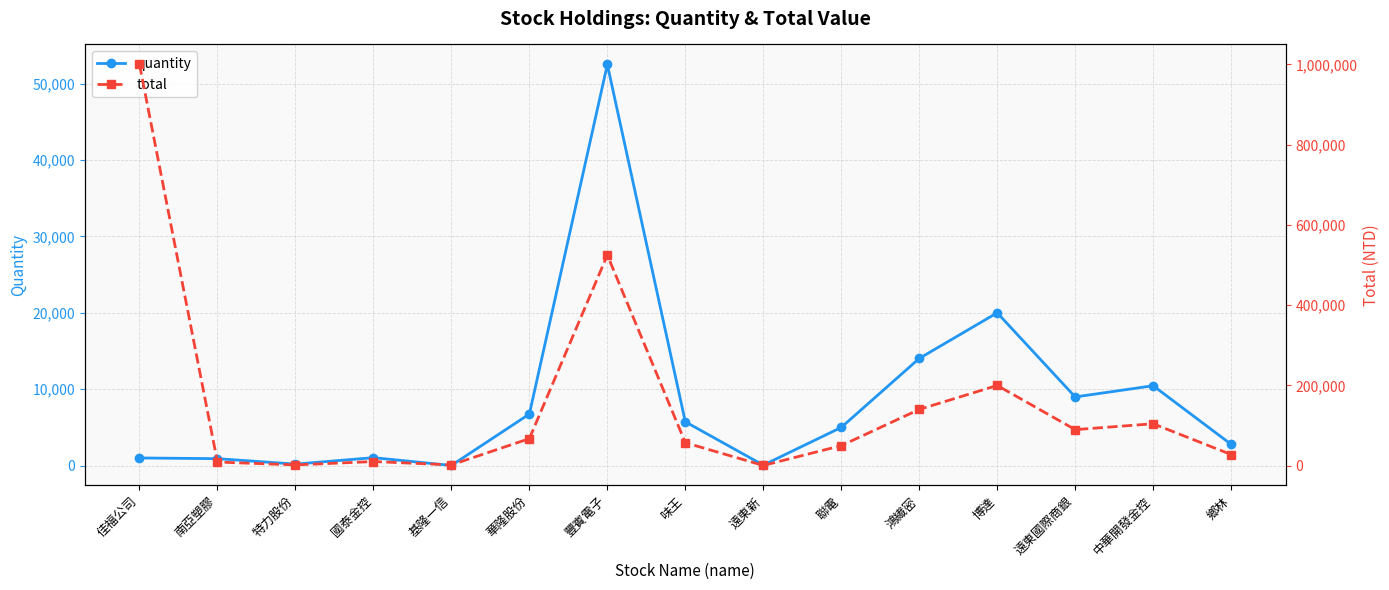

At which label does quantity first exceed 5000?

華隆股份